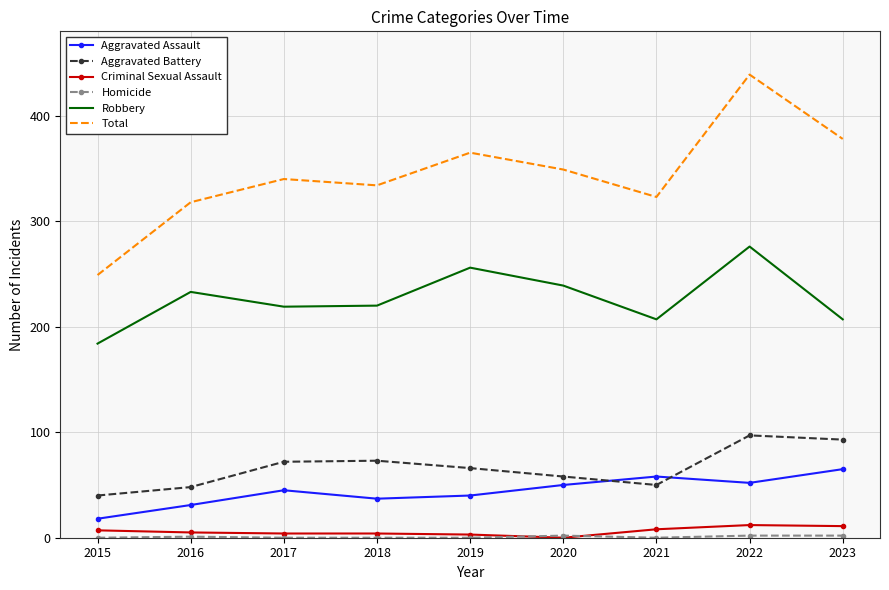

Which series has the largest range (max minus min)?

Total